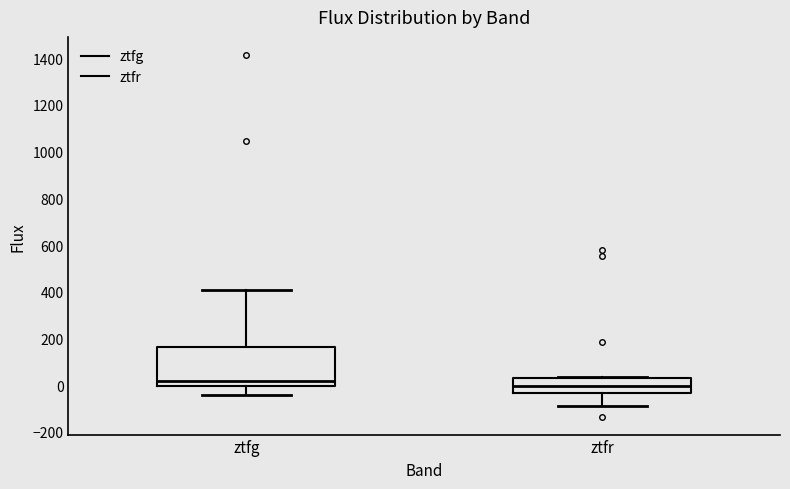

Where does the median line of the box for ztfr sit on the y-axis? The values are not printed on the chart, so give them approximately, as read against the axis.

0